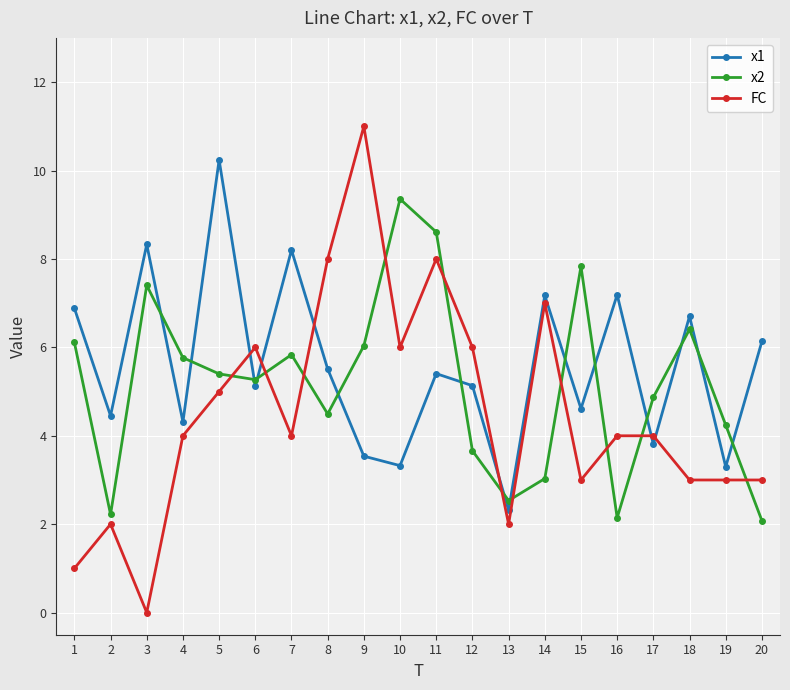

The value of x2 at 4 is 5.8. True or false?

True